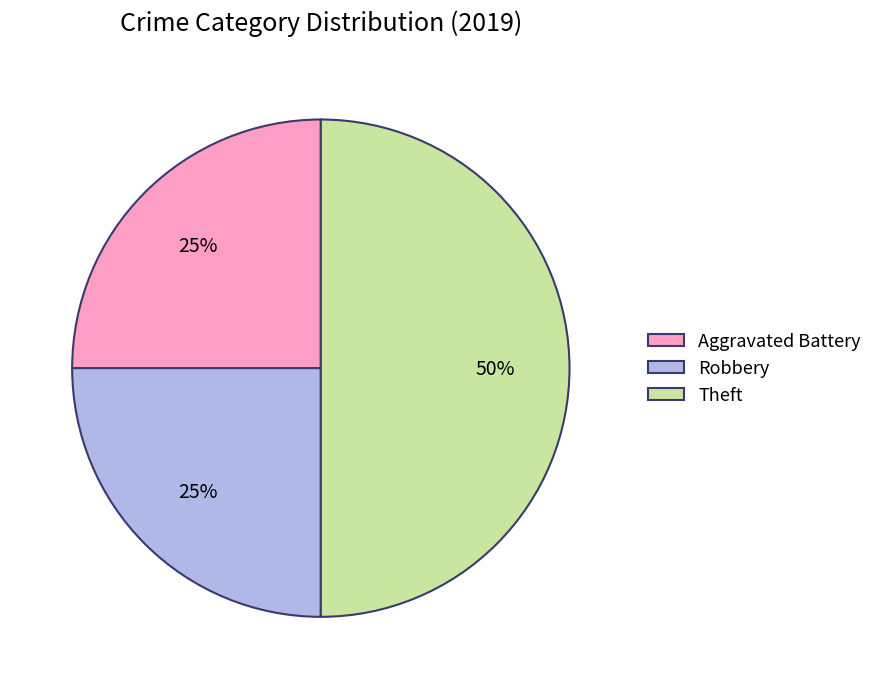

Which has a higher value, Robbery or Theft?

Theft